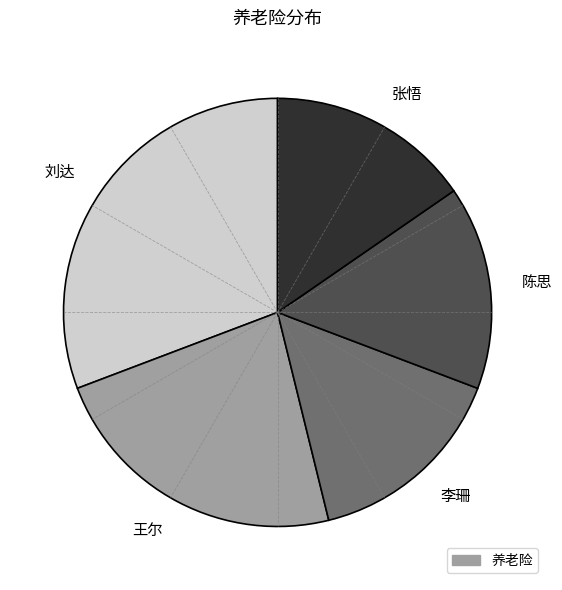

What is the ratio of the value at 陈思 to the value at 刘达?

0.5